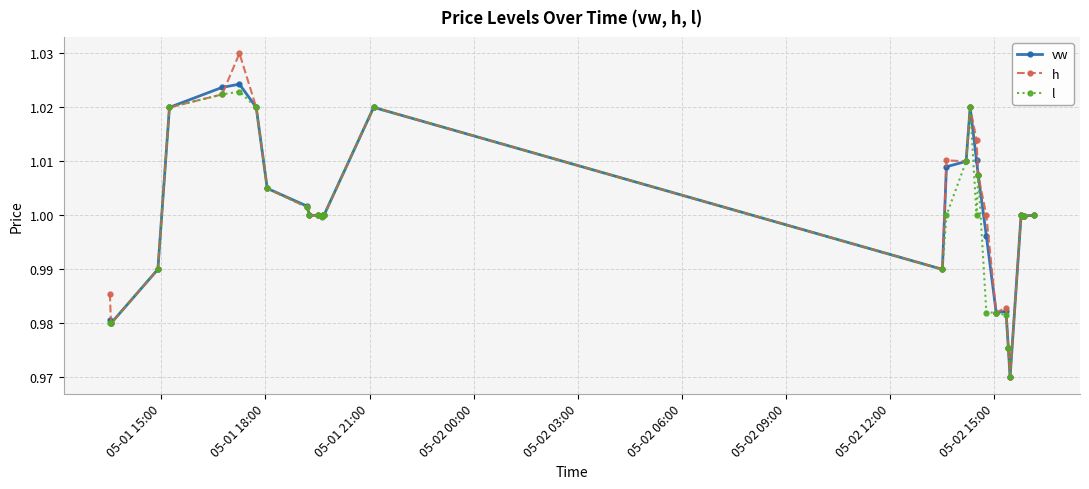

Which series has the largest range (max minus min)?

h